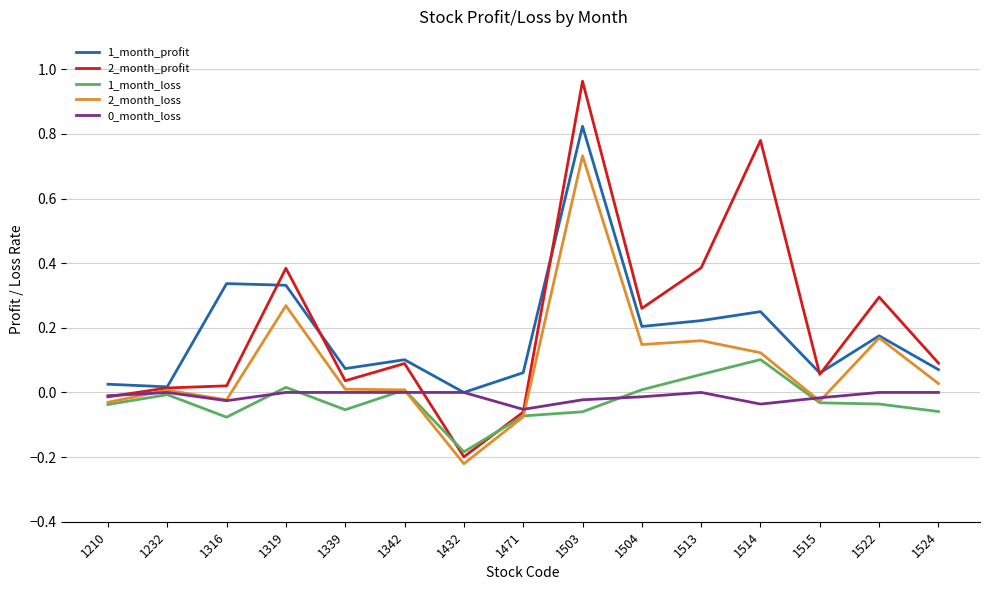

The 2_month_loss series shows 0.2 at 1514. True or false?

False